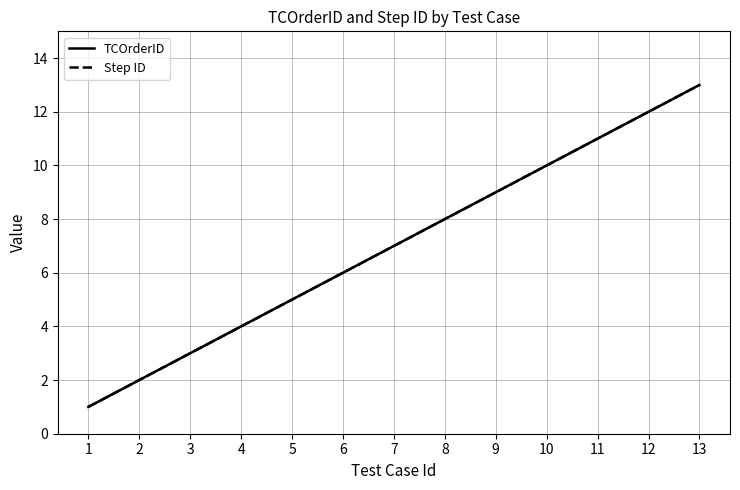

Reading left to right, list all the values displayed in this chart.

TCOrderID: 1	2	3	4	5	6	7	8	9	10	11	12	13
Step ID: 1	2	3	4	5	6	7	8	9	10	11	12	13